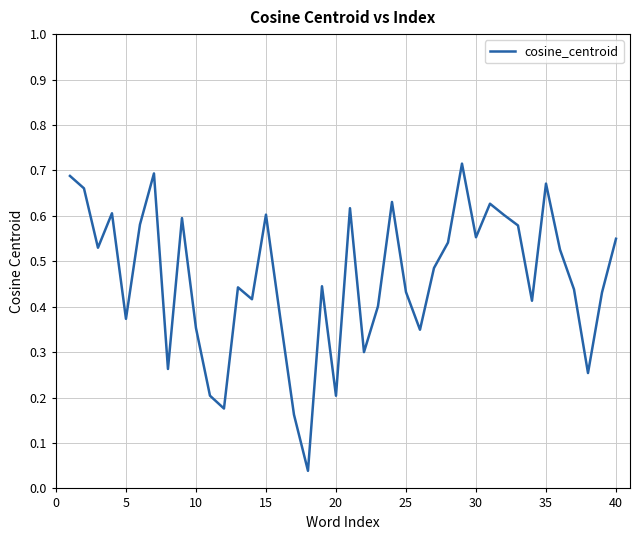

Is this an area chart (filled region under the line)?

No